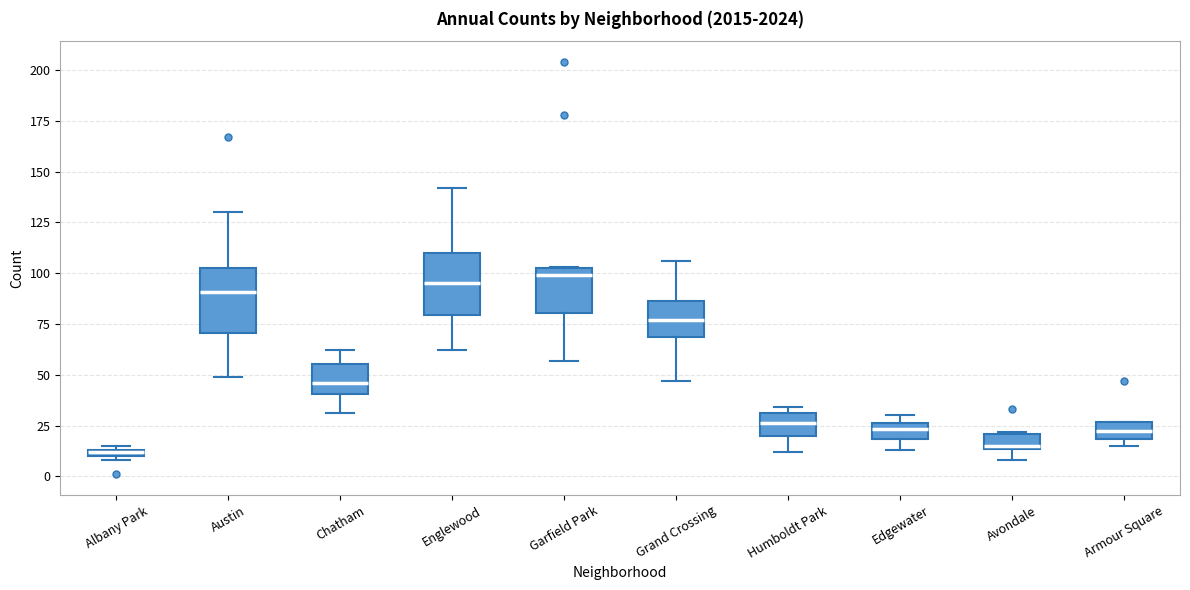

Where is the lower edge of the box for Avondale on the y-axis? The values are not printed on the chart, so give them approximately, as read against the axis.

15